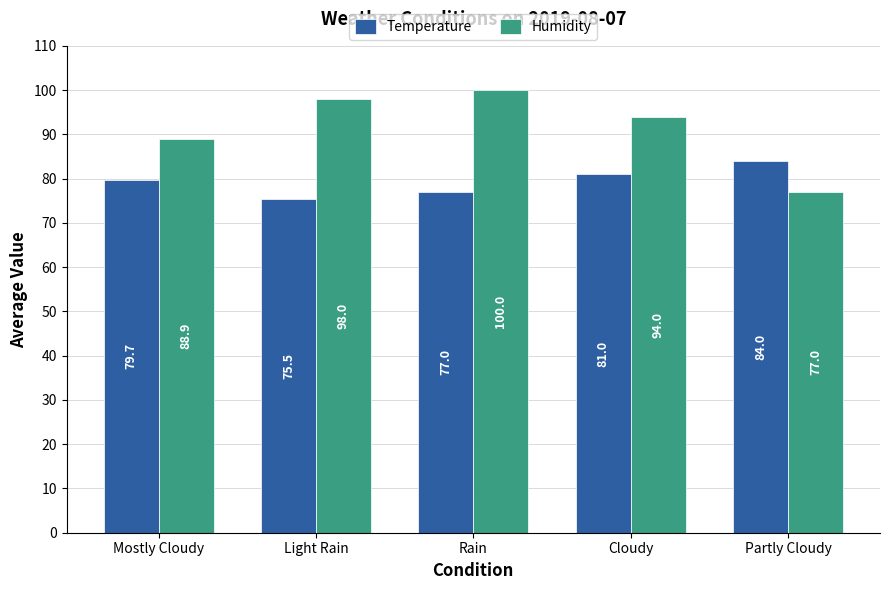

Does the chart contain any negative values?

No